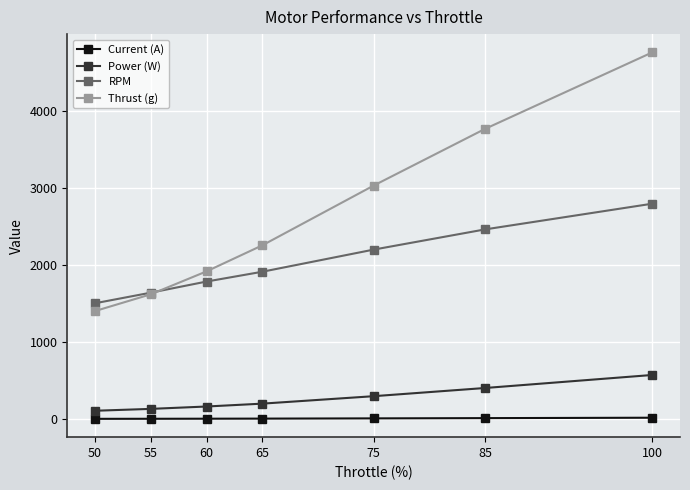

Does the chart have visible grid lines?

Yes